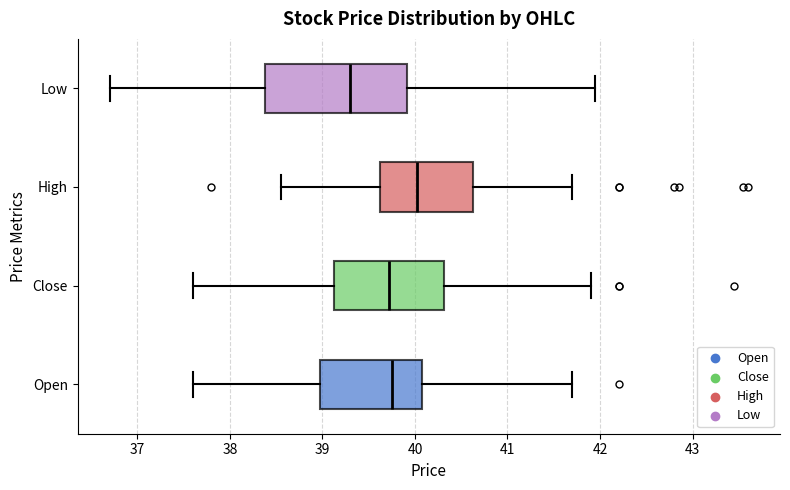

Which box has the furthest to the left median line?

Low